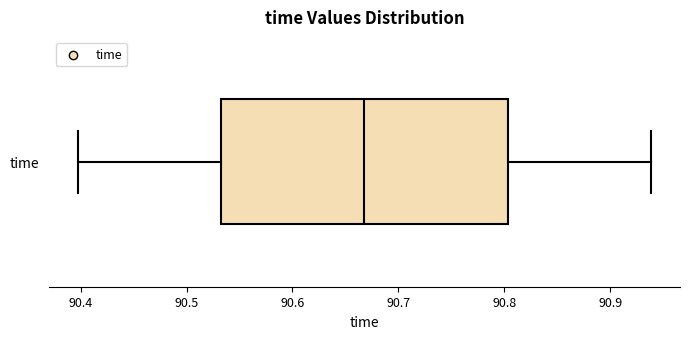

Transcribe this box plot: give where the median line is, the range the box spans, and where the two whiskers end, as read against the x-axis. The values are not printed on the chart, so give them approximately, as read against the axis.

median 90.67, box 90.53 to 90.80, whiskers 90.40 to 90.94